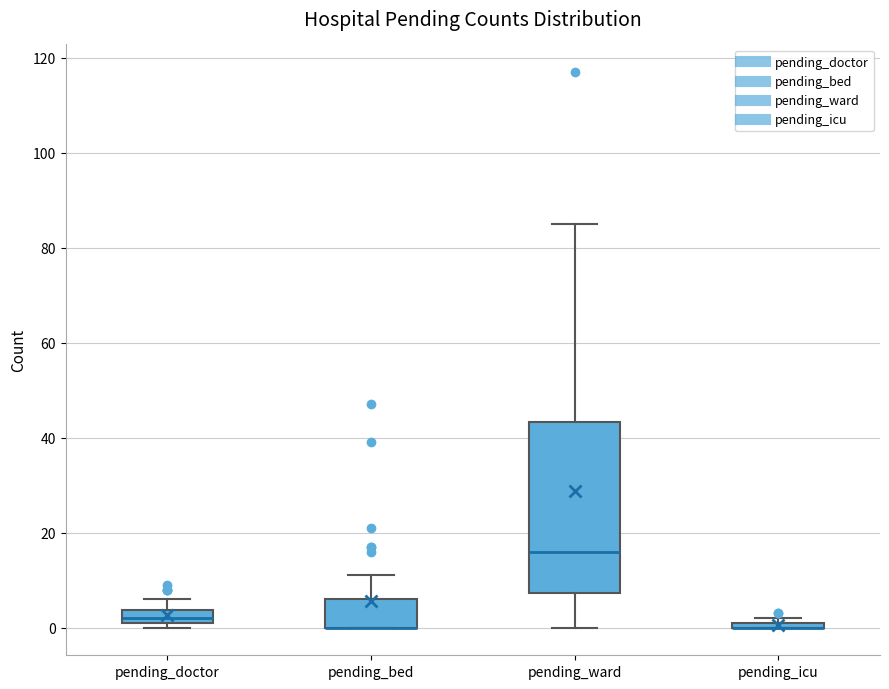

Which box is the tallest, from its lower edge to its upper edge?

pending_ward